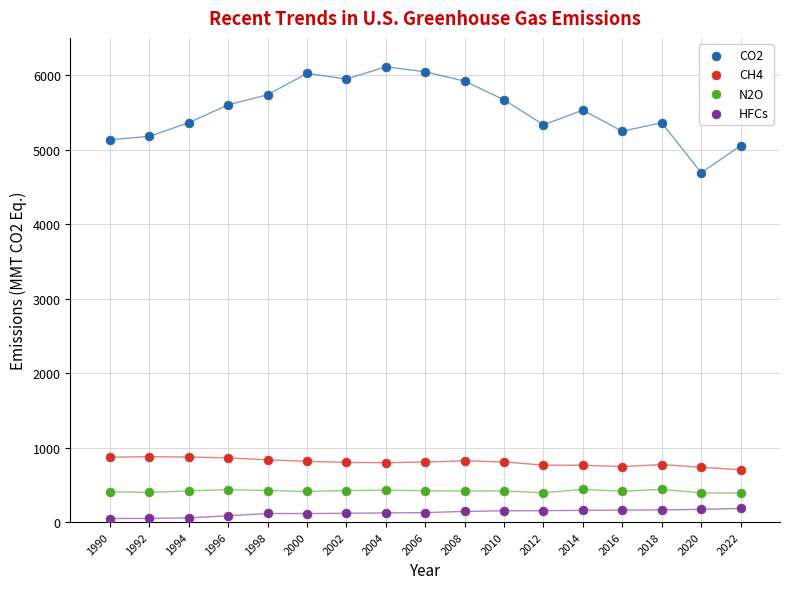

Which series reaches the maximum Y coordinate?

CO2